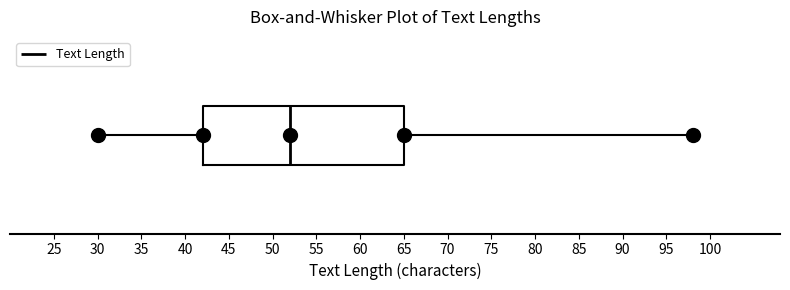

Read this box plot against the x-axis: the position of the median line, the range covered by the box, and the ends of both whiskers. The values are not printed on the chart, so give them approximately, as read against the axis.

median 52, box 42 to 65, whiskers 30 to 98